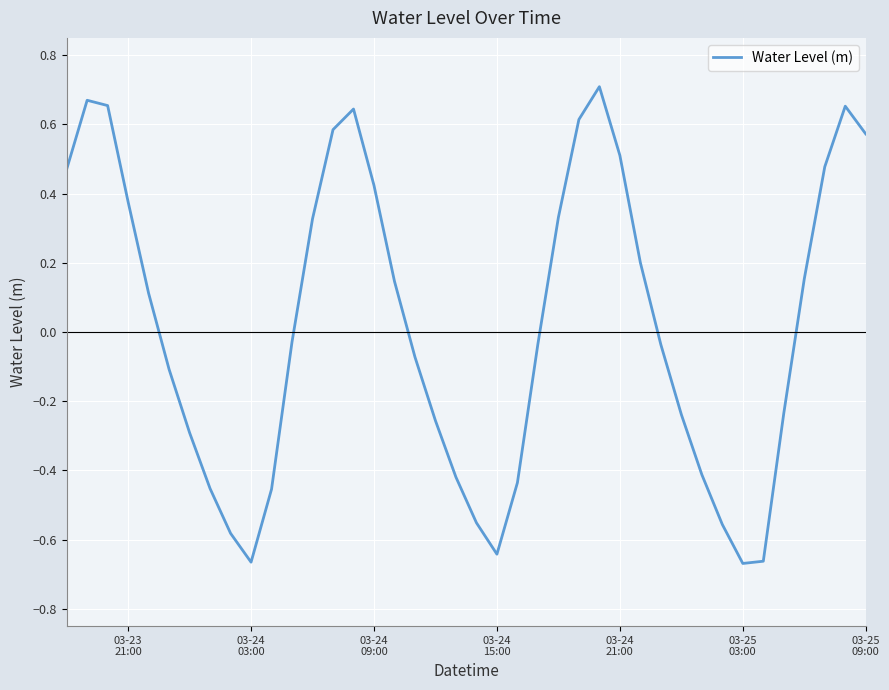

How many interior local peaks (higher than both neighbors) does the data have?

4